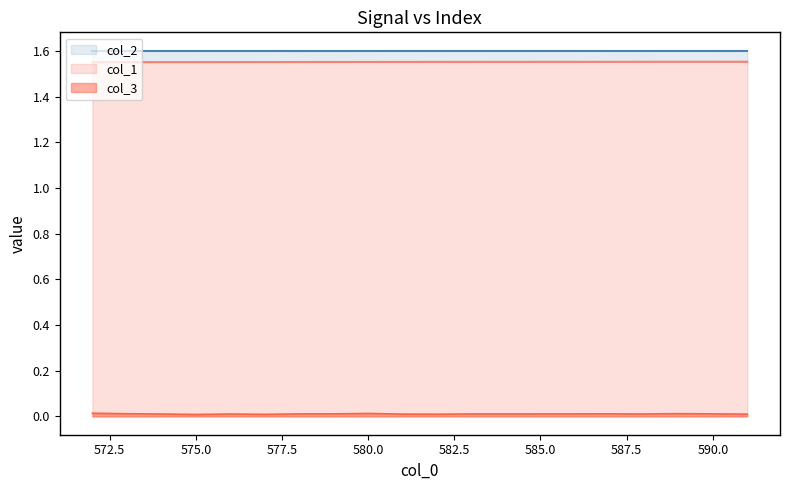

True or false: col_3 and col_1 cross at least once.

False